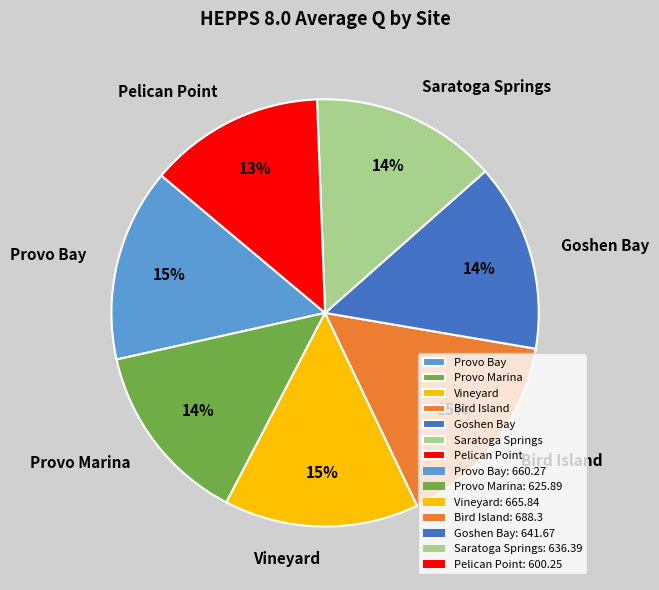

Does any single category account for the majority?

No